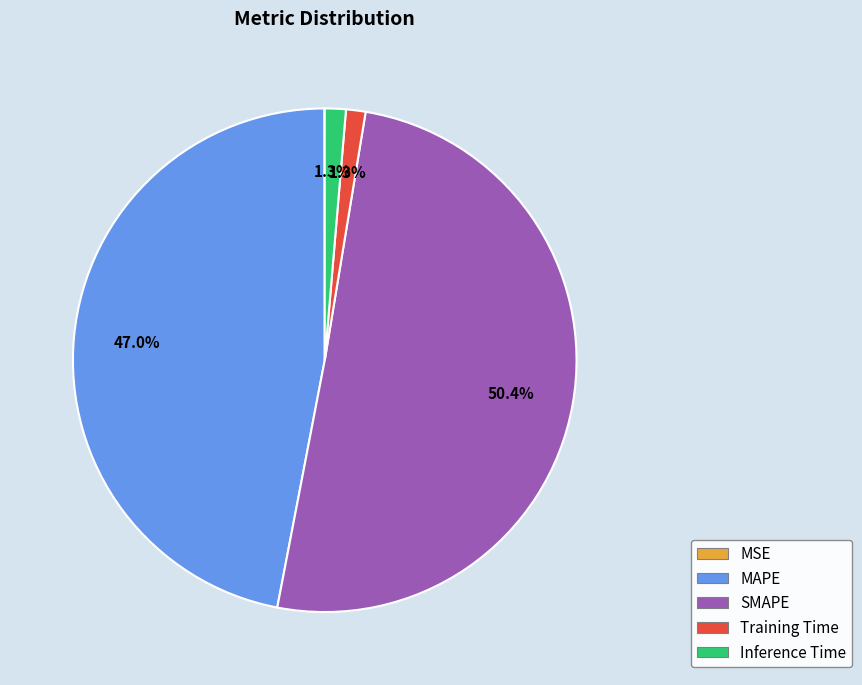

To the nearest percent, what is the difference between the Inference Time and MAPE slice percentages?

46%